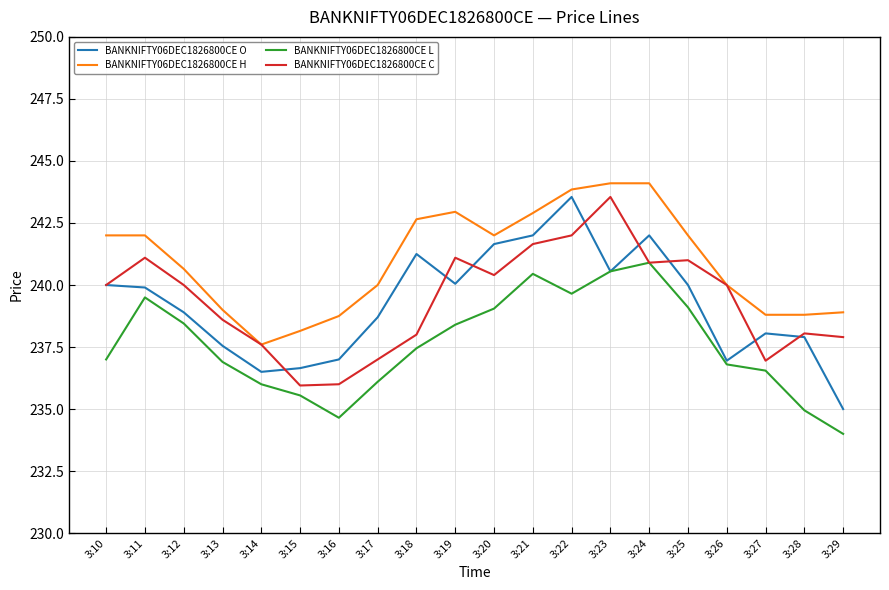

True or false: BANKNIFTY06DEC1826800CE C has a value of 243.6 at 3:23.

True